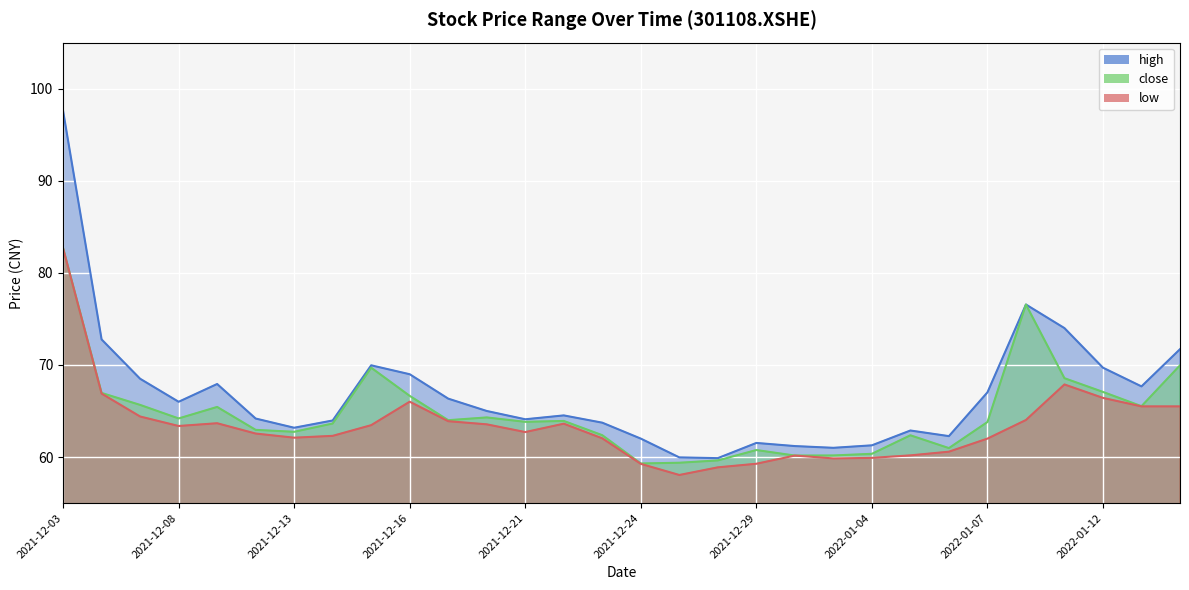

What is the sum of all close values?

1943.6